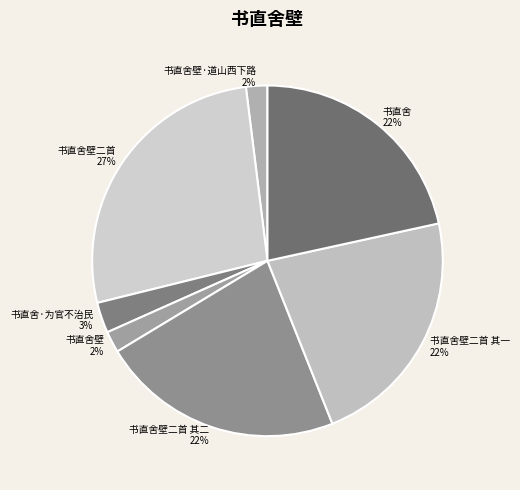

What percentage is the 书直舍 slice, to the nearest percent?

22%